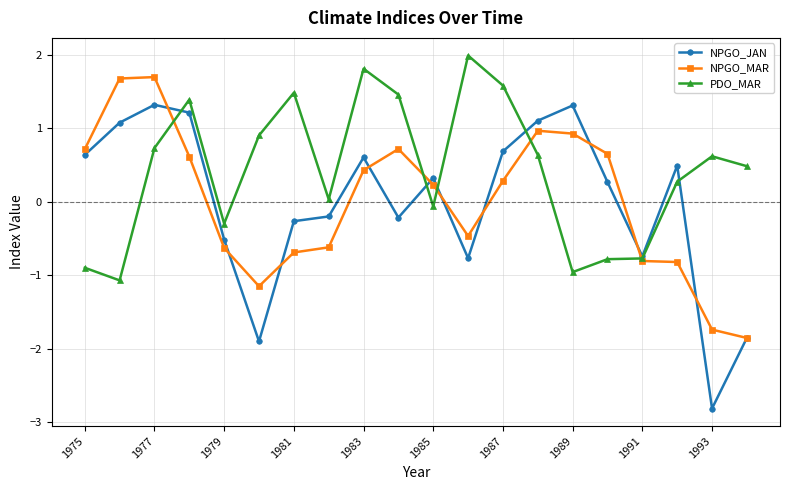

What is the value of the NPGO_JAN point at the 9th from the left?

0.6